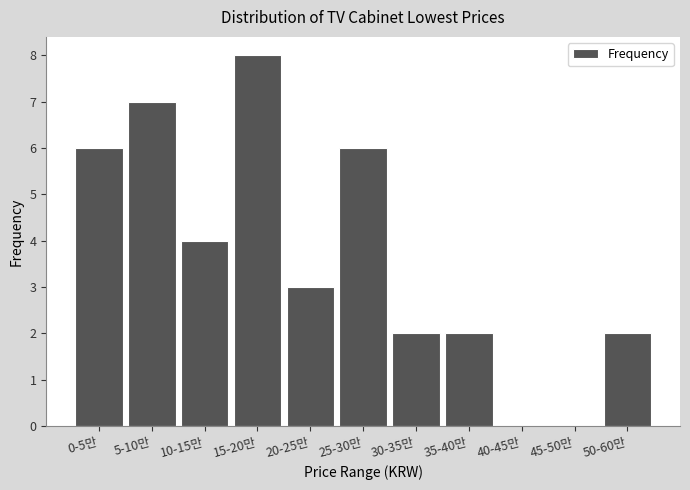

Reading left to right, transcribe all the data shown in this chart.

0-5만=6	5-10만=7	10-15만=4	15-20만=8	20-25만=3	25-30만=6	30-35만=2	35-40만=2	40-45만=0	45-50만=0	50-60만=2